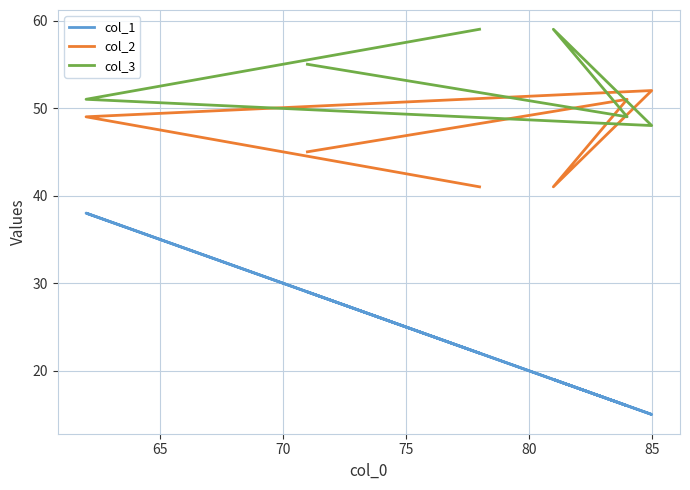

True or false: col_3 has more than 2 interior local peaks.

False